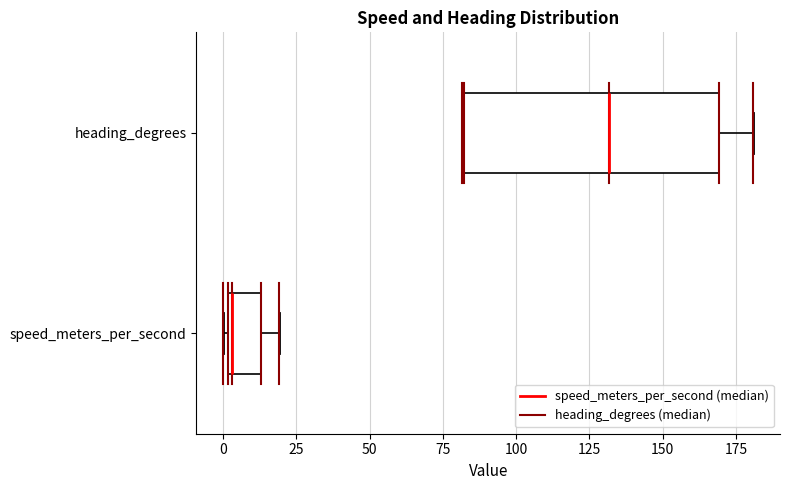

Which box is the widest, from its left edge to its right edge?

heading_degrees